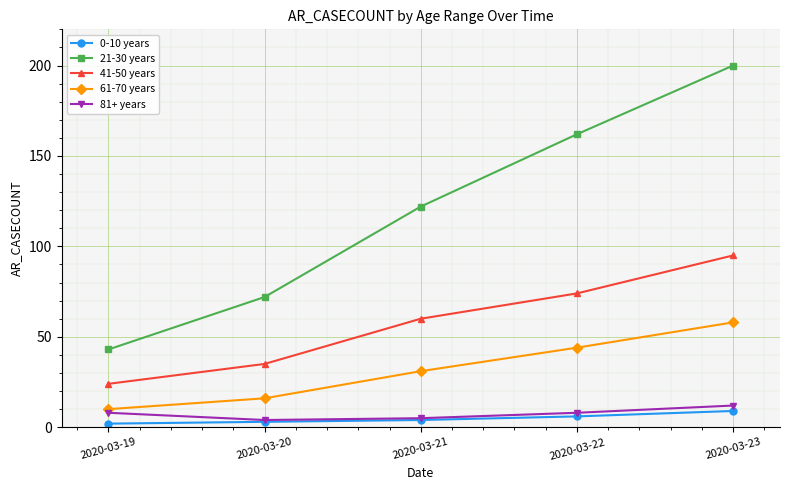

What value does the 0-10 years series have at 2020-03-20?

3